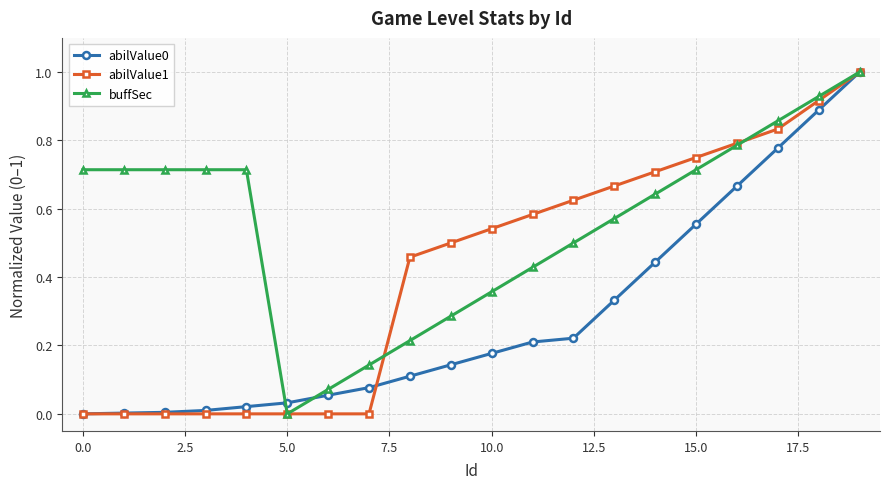

What is the maximum value for abilValue0?

1.0